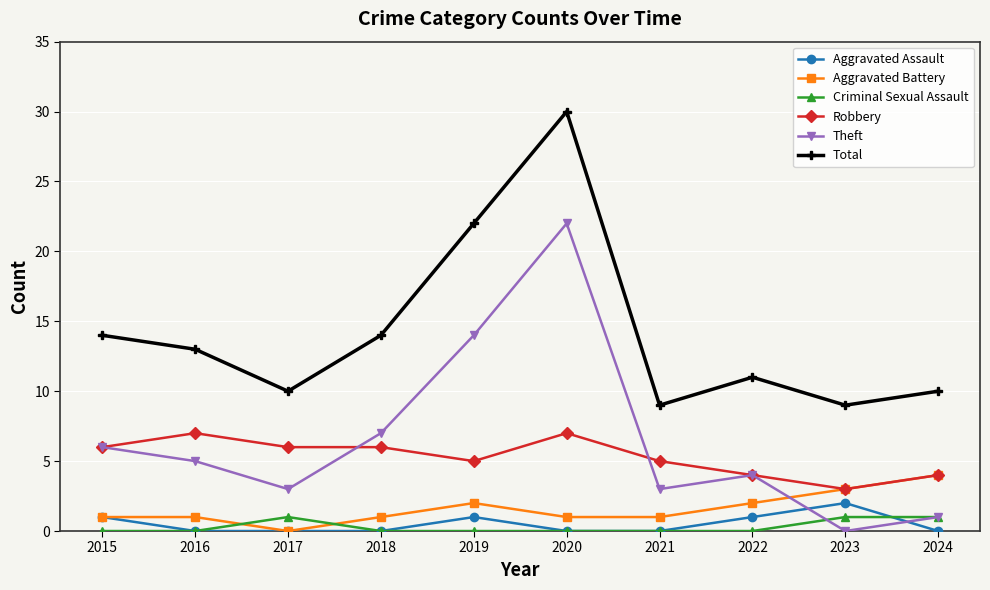

How many lines are shown in the chart?

6